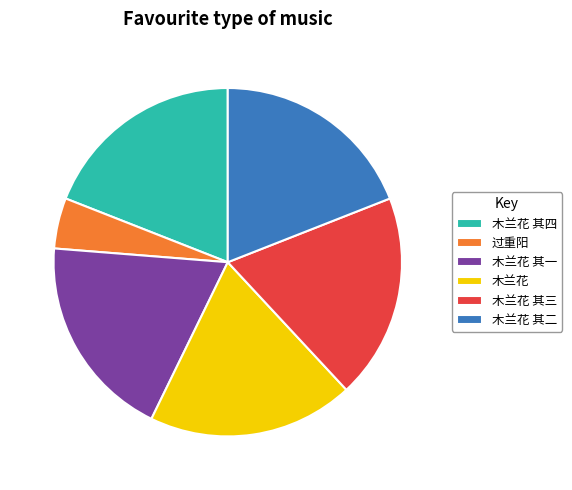

Is there any slice that represents more than half of the pie?

No